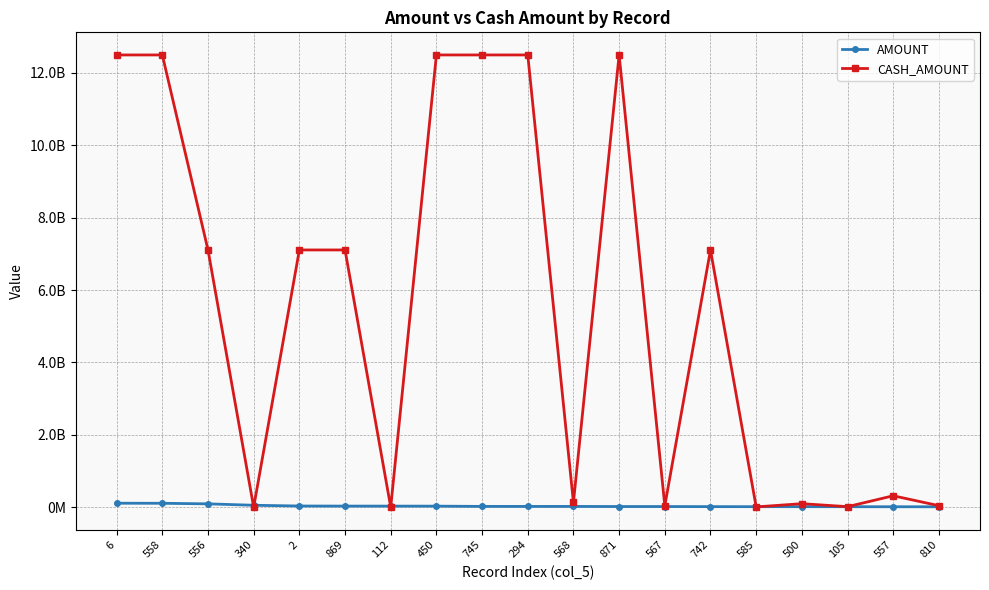

Is this an area chart (filled region under the line)?

No